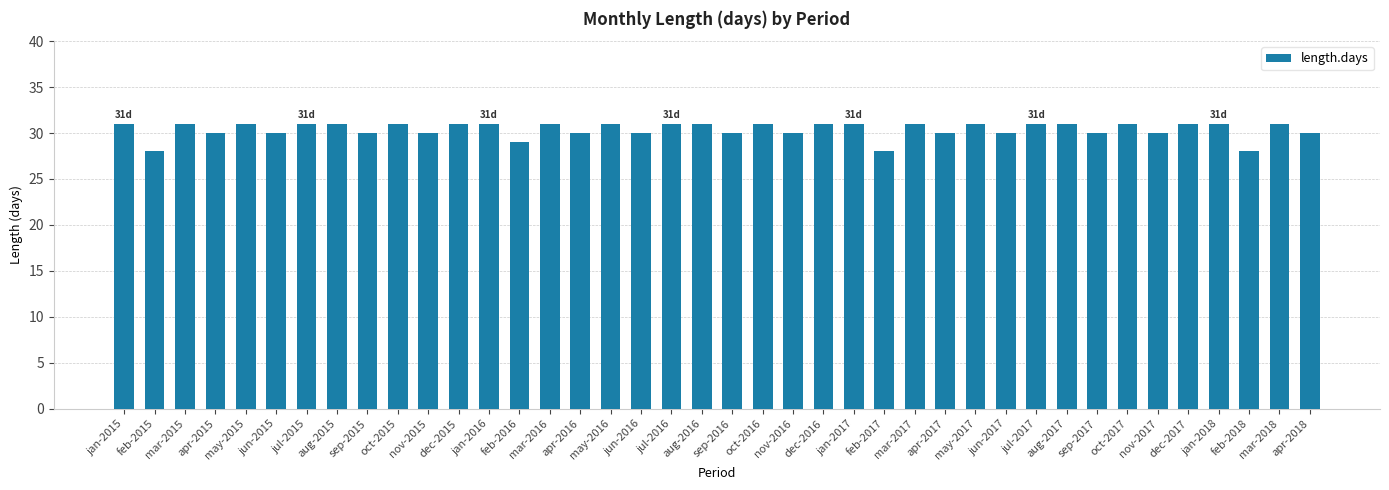

What is the sum of the values at sep-2015 and mar-2017?

61